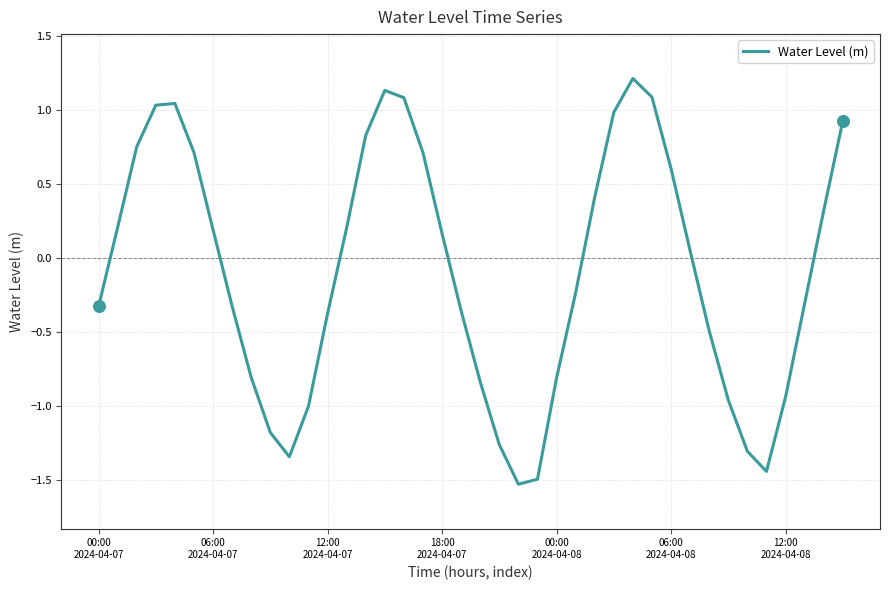

What is the difference between the maximum and minimum values?

2.7